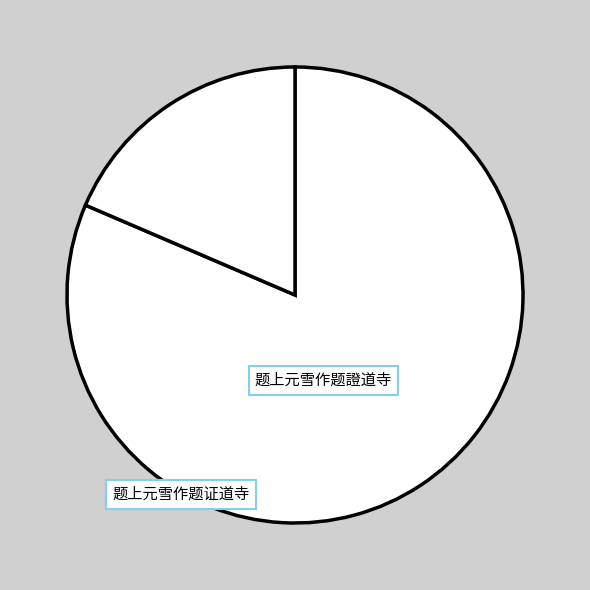

Count the number of slices in the pie.

2